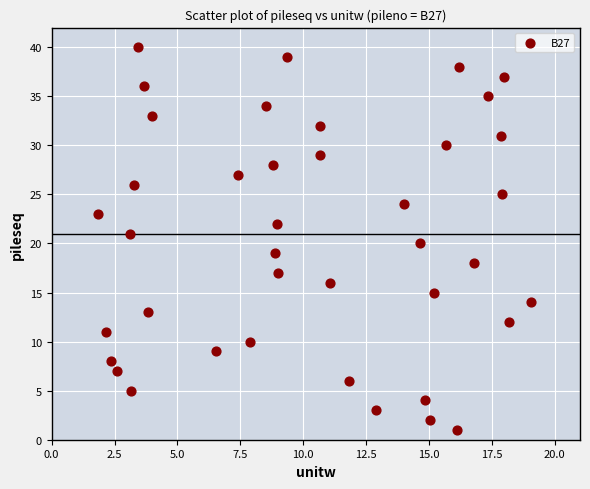

What is the range of Y values (max minus min)?

39